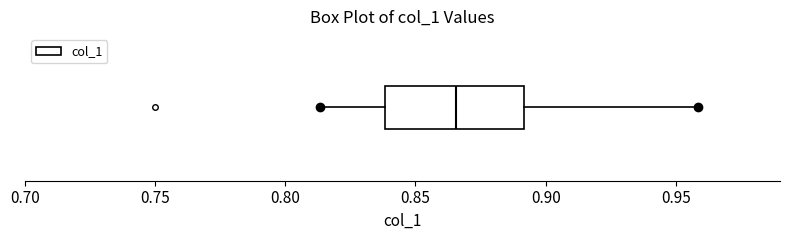

Where does the right whisker of the box end on the x-axis? The values are not printed on the chart, so give them approximately, as read against the axis.

0.960